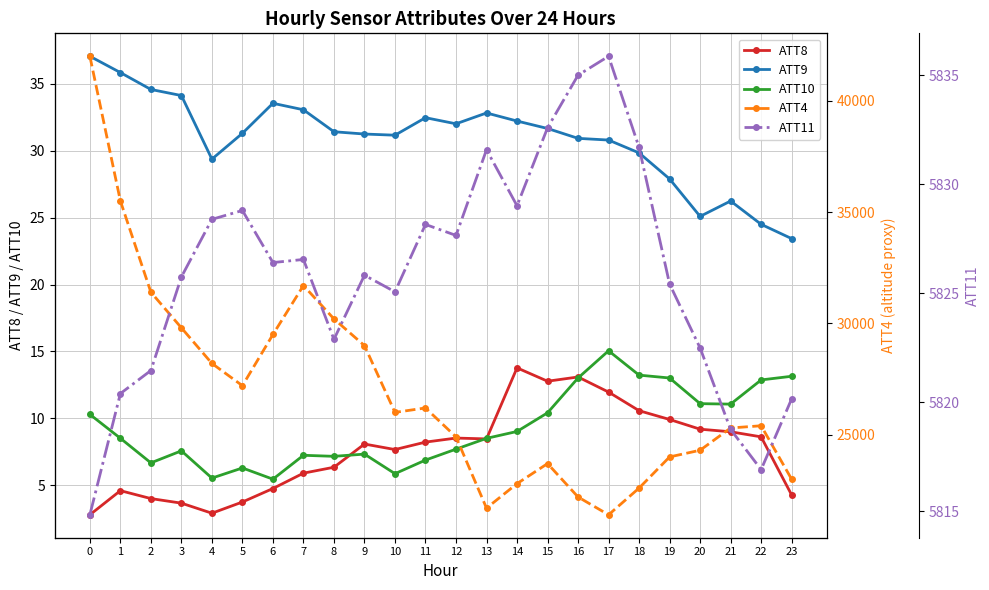

What is the sum of all ATT10 values?

223.0